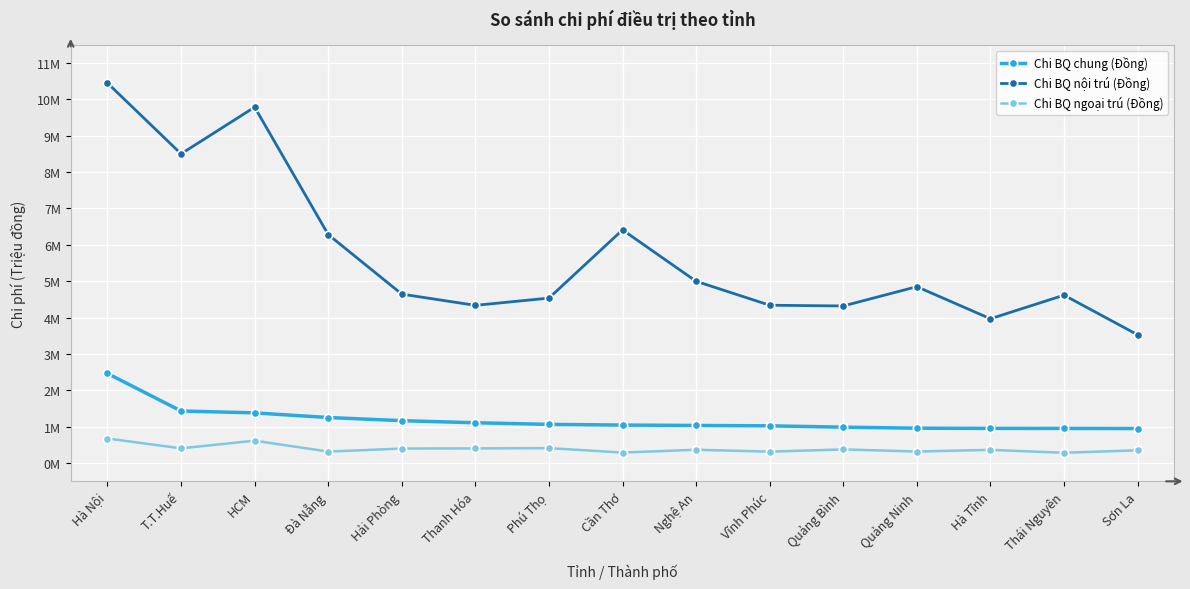

Which series has the largest range (max minus min)?

Chi BQ nội trú (Đồng)